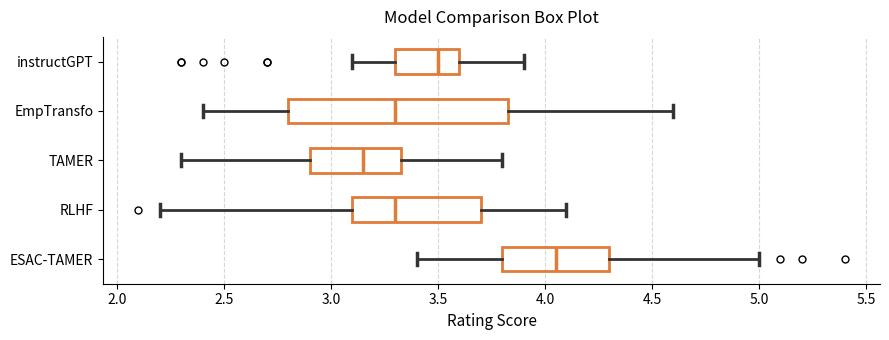

Reading bottom to top, transcribe this box plot: for each box, give where its median line is, the range the box spans, and where its two whiskers end, as read against the x-axis. The values are not printed on the chart, so give them approximately, as read against the axis.

ESAC-TAMER: median 4.05, box 3.80 to 4.30, whiskers 3.40 to 5.00
RLHF: median 3.30, box 3.10 to 3.70, whiskers 2.20 to 4.10
TAMER: median 3.15, box 2.90 to 3.35, whiskers 2.30 to 3.80
EmpTransfo: median 3.30, box 2.80 to 3.85, whiskers 2.40 to 4.60
instructGPT: median 3.50, box 3.30 to 3.60, whiskers 3.10 to 3.90